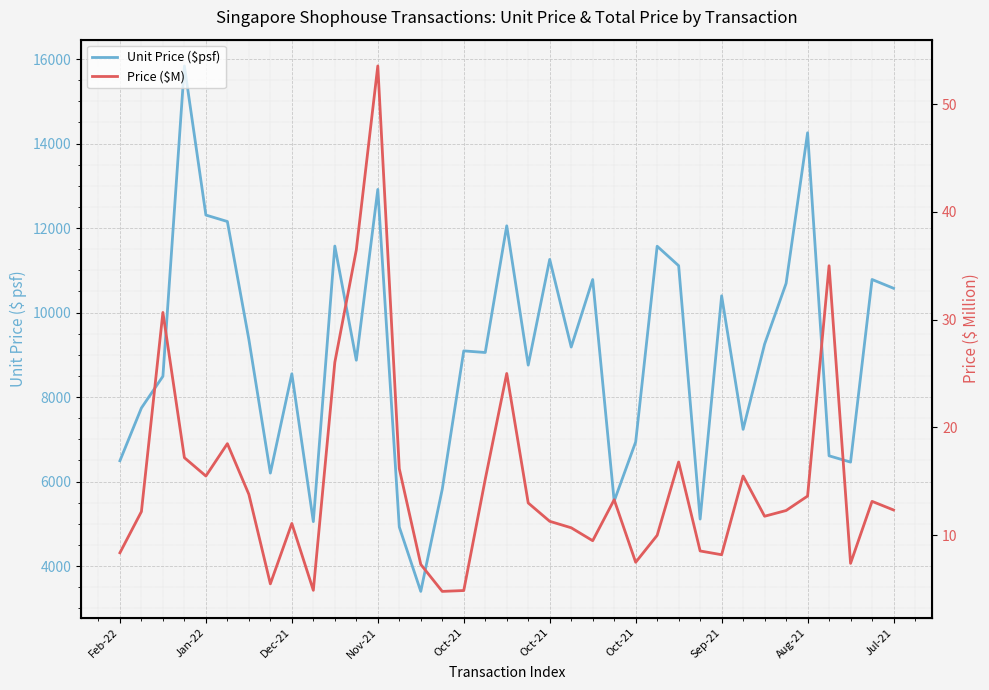

What is the sum of the Price ($M) values at 24 and 20?

18.8